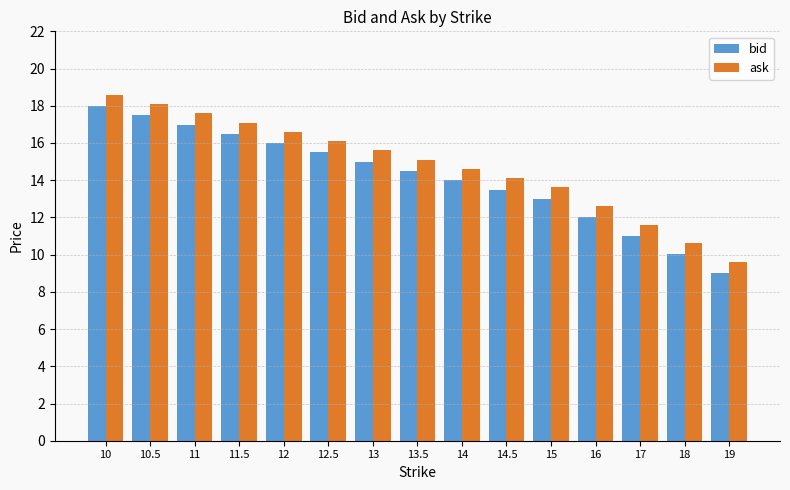

What is the average value of the bid series?

14.2